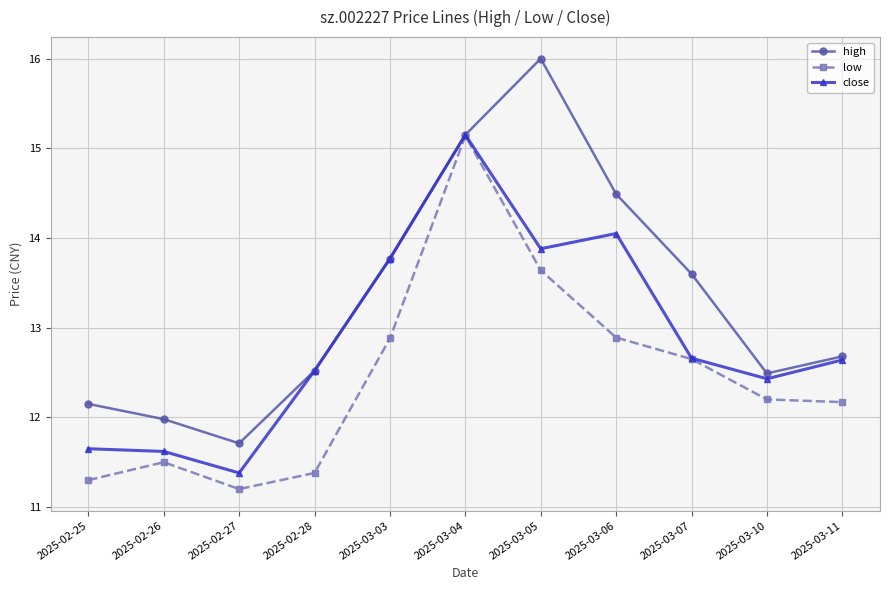

What is the difference between the highest and lowest values at 2025-02-27?

0.5